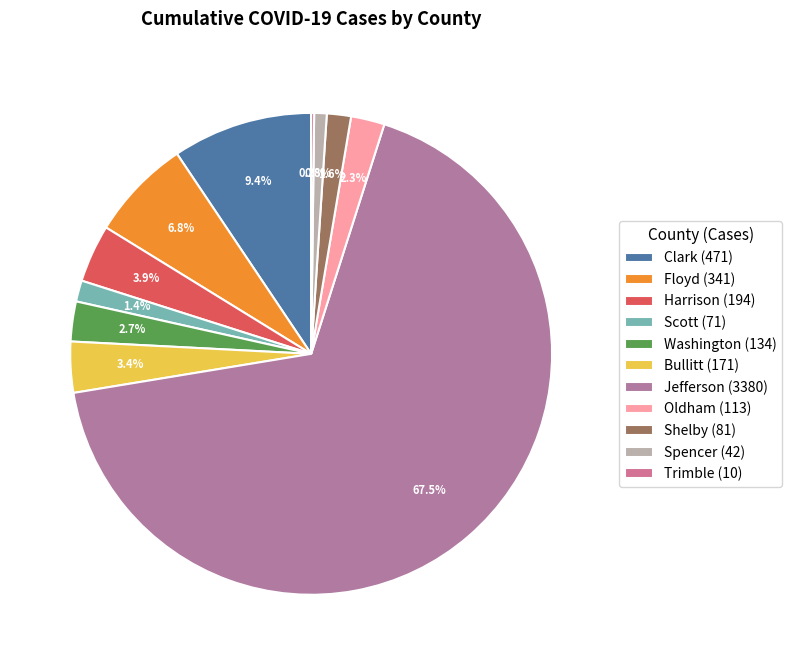

What is the change in value from Harrison to Bullitt?

-23